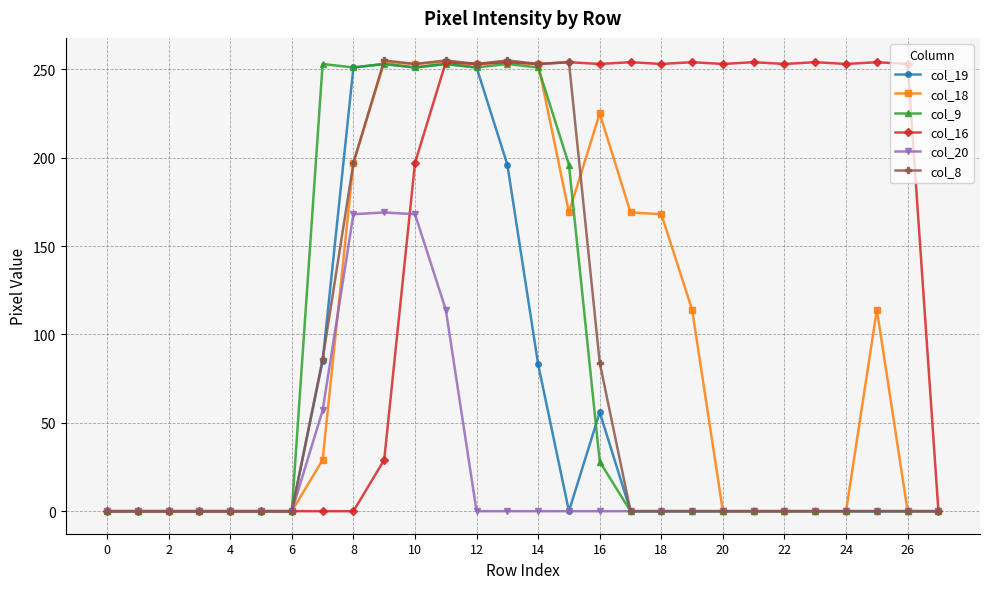

At how many categories does at least one series exceed 230?

20